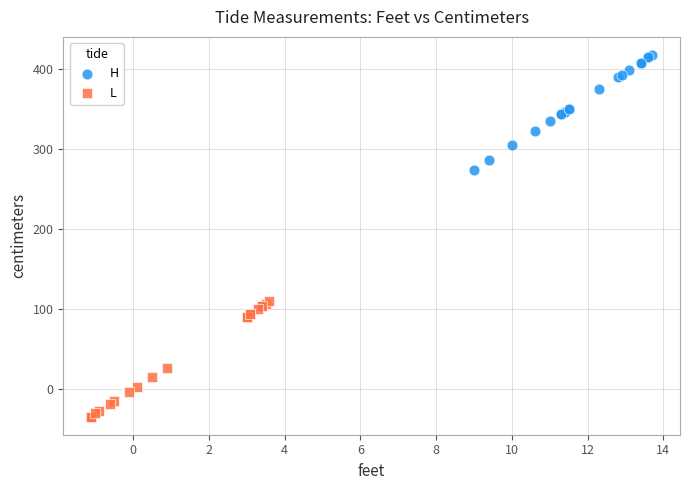

Which series contains the highest Y value?

H